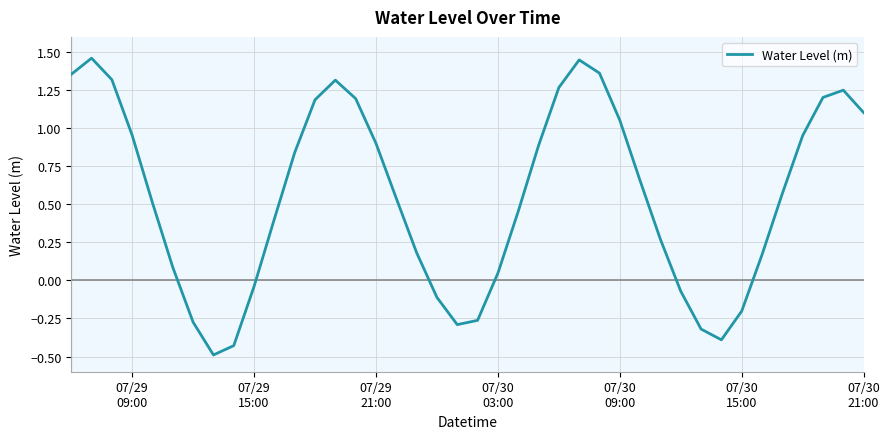

What is the difference between the maximum and minimum values?

1.9